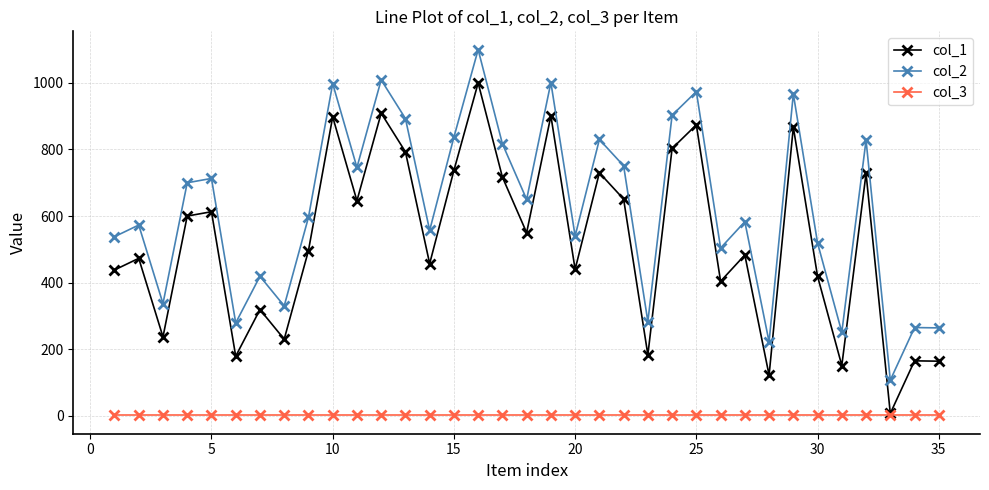

Which series has the largest total across all categories?

col_2